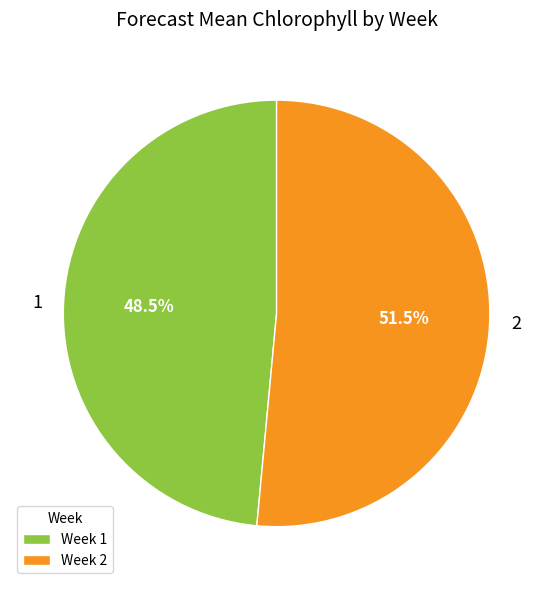

Which category has the biggest portion of the pie?

2